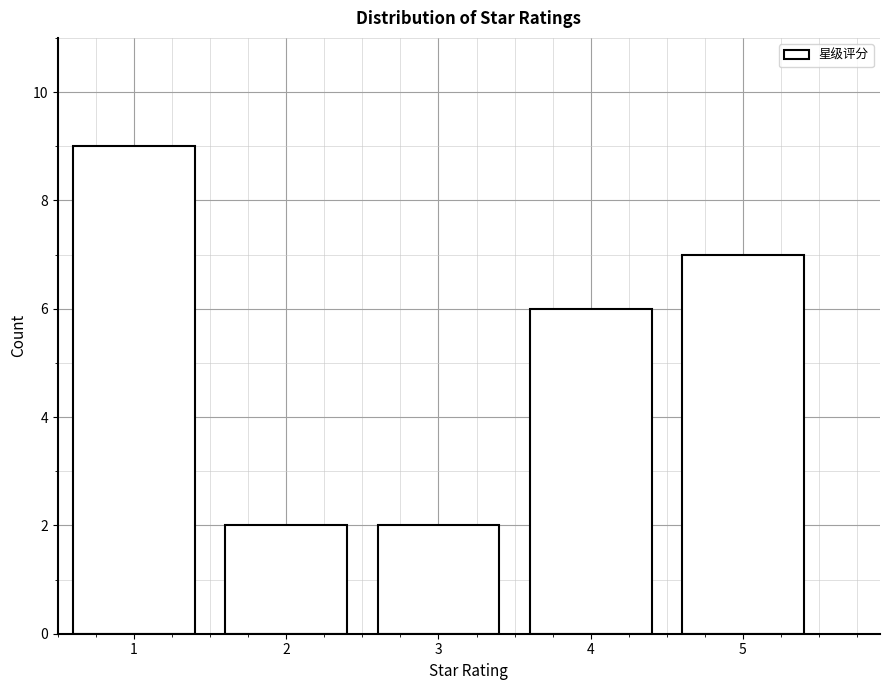

Reading left to right, transcribe all the data shown in this chart.

1=9	2=2	3=2	4=6	5=7